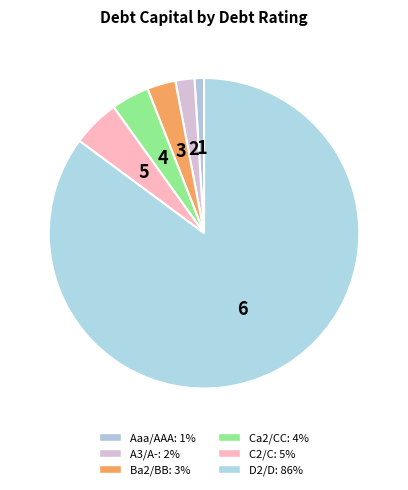

Between Ca2/CC and C2/C, which is larger?

C2/C